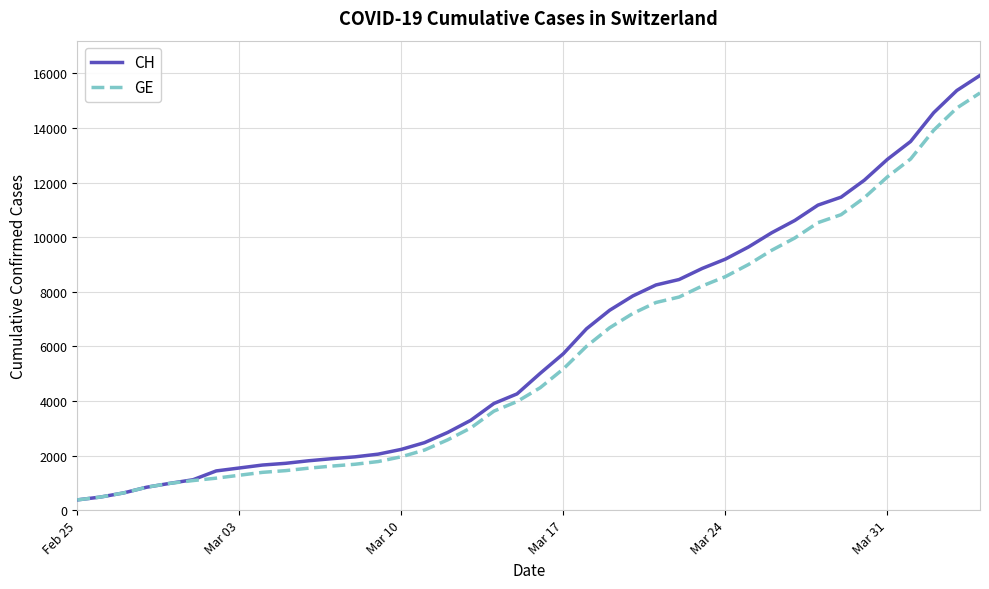

Which series has the largest range (max minus min)?

CH